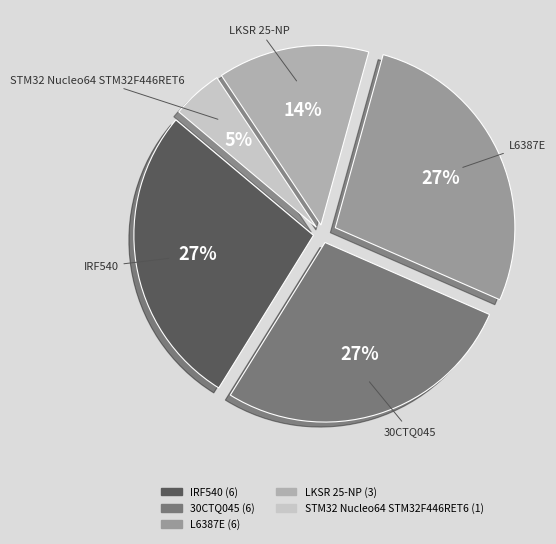

To the nearest percent, what is the difference between the STM32 Nucleo64 STM32F446RET6 and LKSR 25-NP slice percentages?

9%